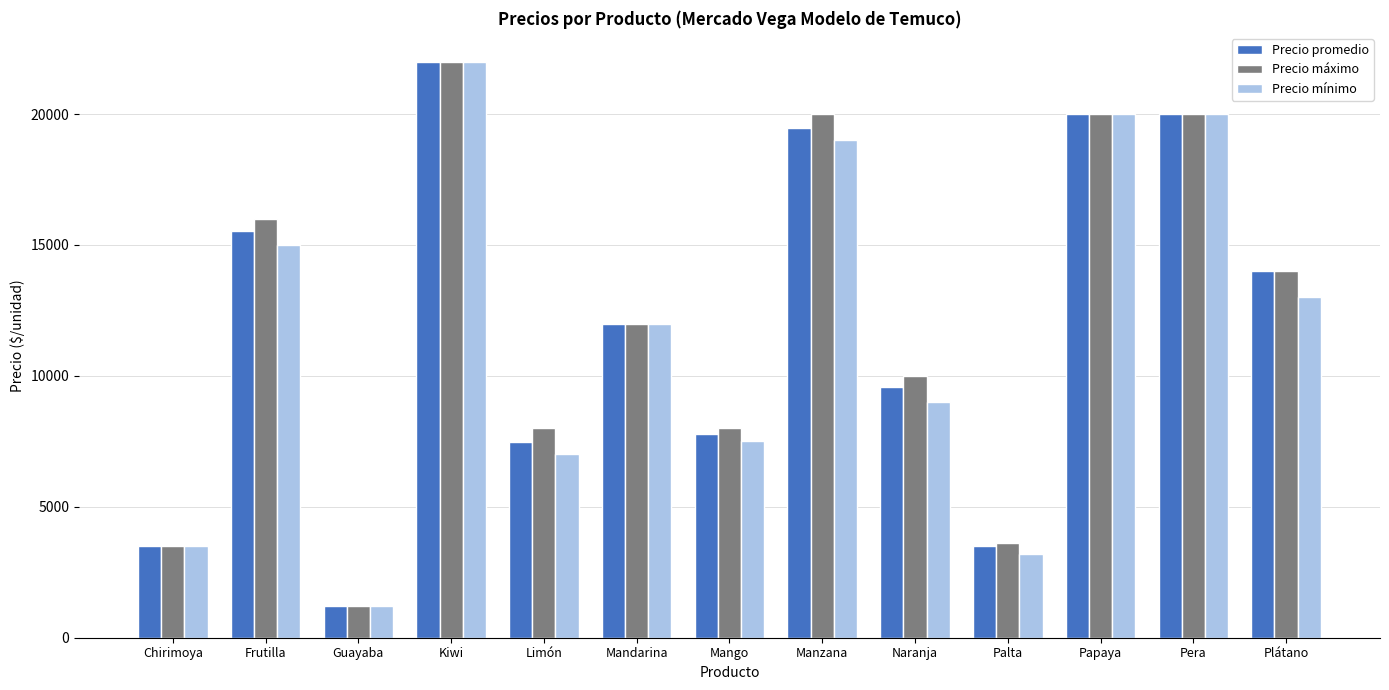

What is the maximum value for Precio mínimo?

22000